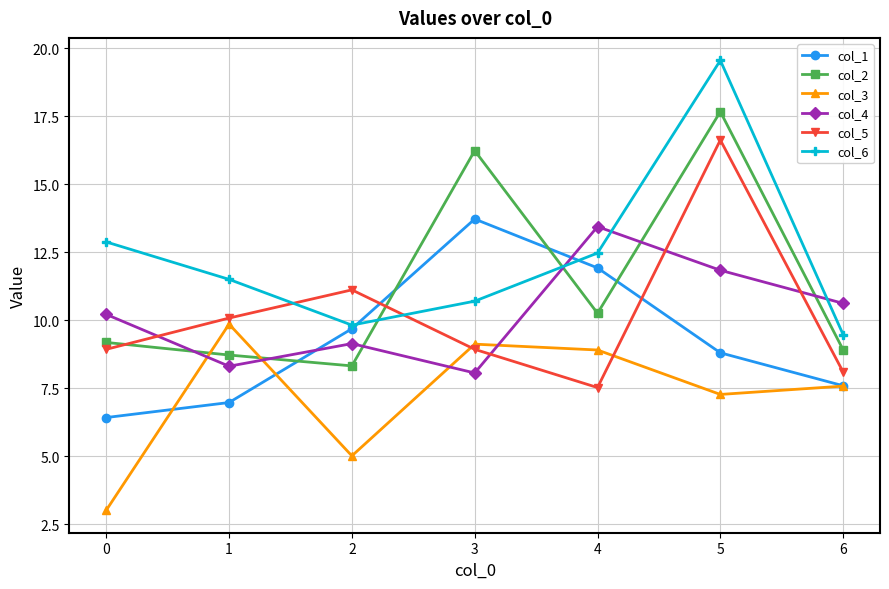

How many data points in col_4 are less than 10?

3